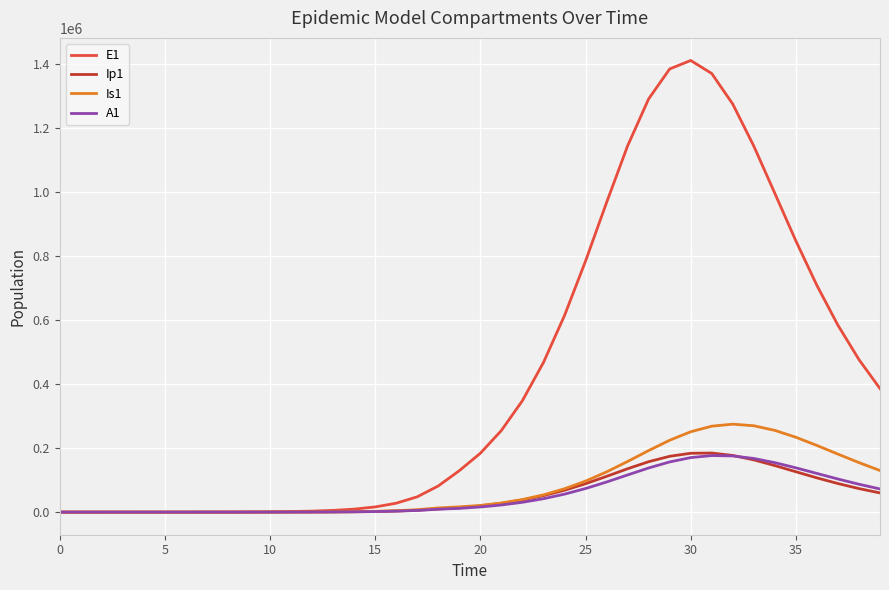

What is the highest value of the E1 series?

1410601.0